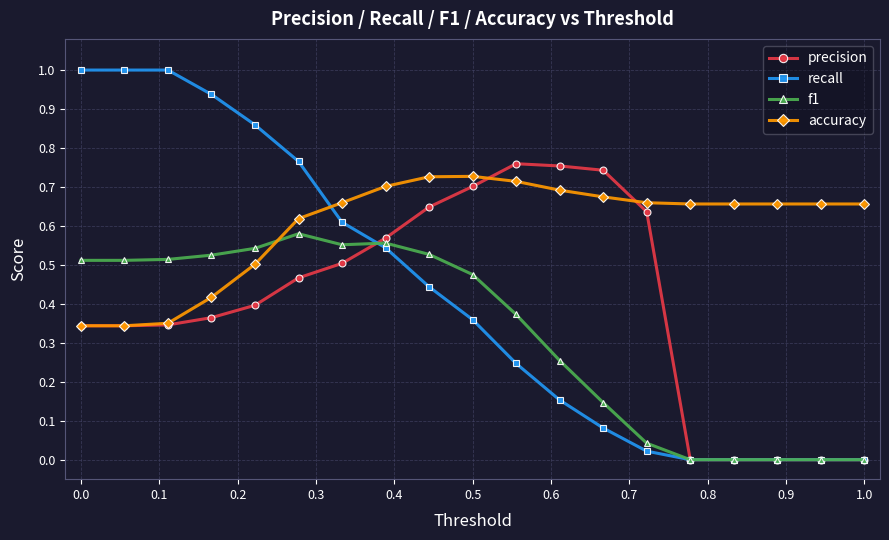

What is the greatest value displayed?

1.0